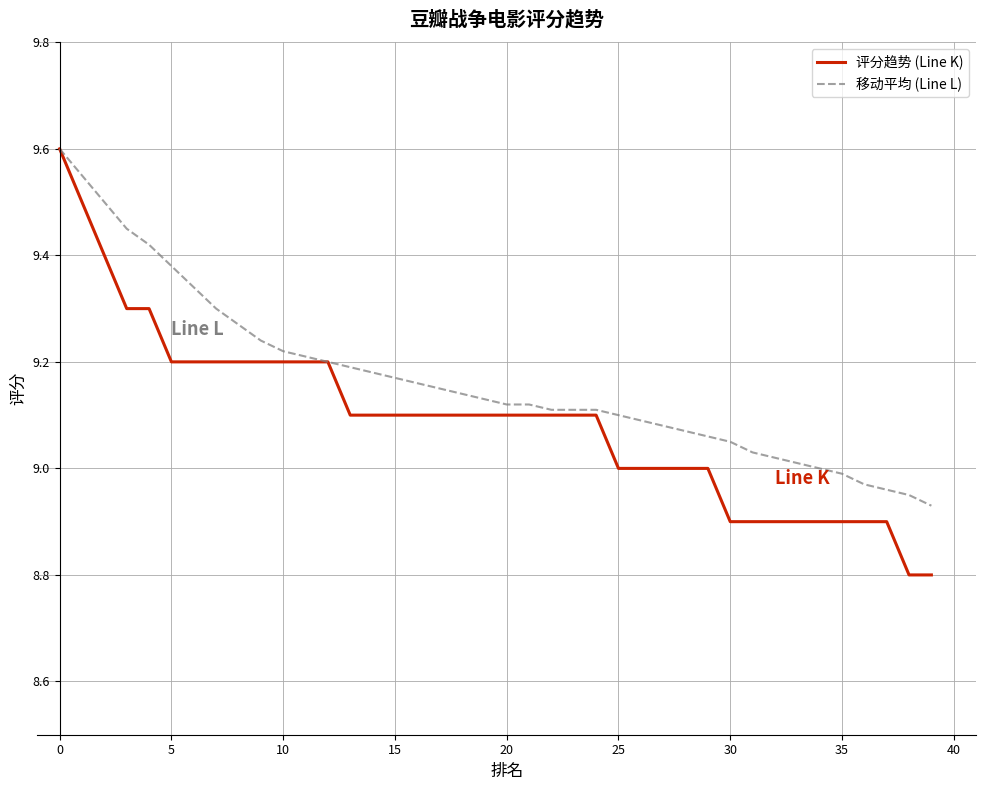

What is the minimum value for 评分趋势 (Line K)?

8.8